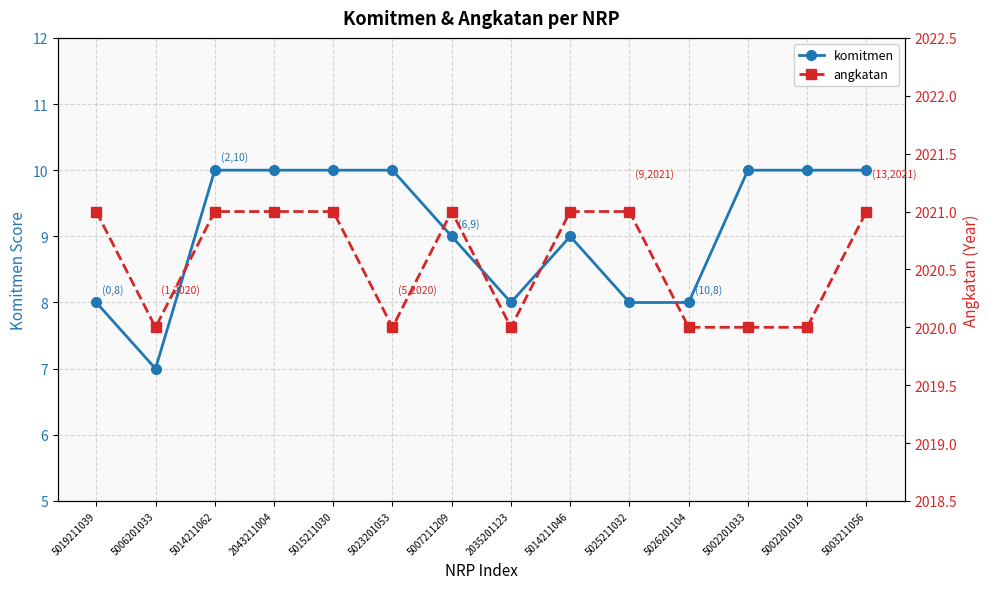

At which label does komitmen reach its peak?

5014211062